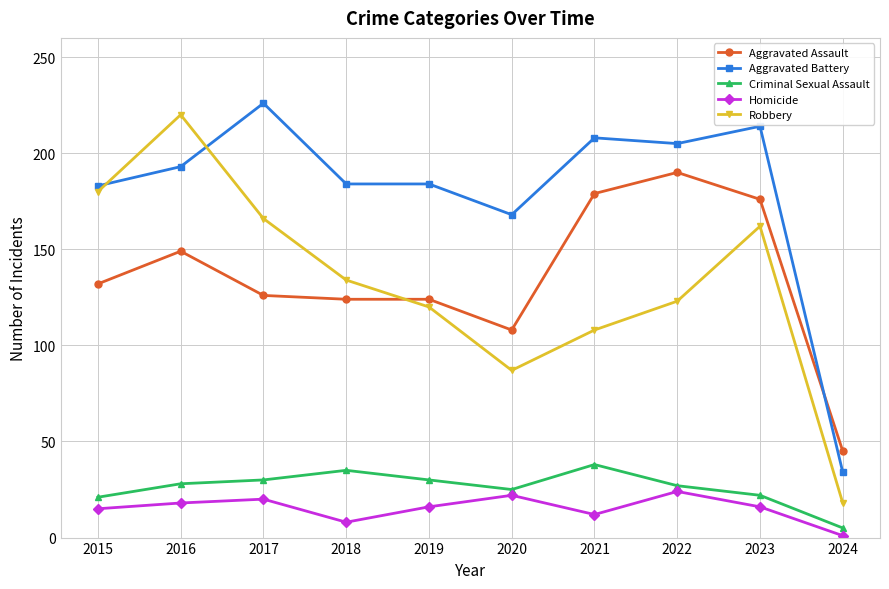

How many lines are shown in the chart?

5